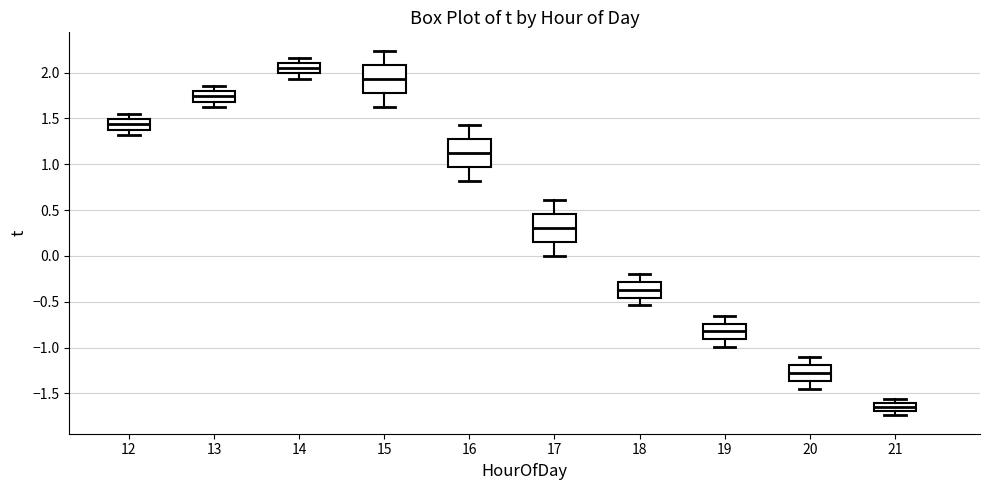

Reading left to right, transcribe this box plot: for each box, give where its median line is, the range the box spans, and where its two whiskers end, as read against the y-axis. The values are not printed on the chart, so give them approximately, as read against the axis.

12: median 1.45, box 1.40 to 1.50, whiskers 1.30 to 1.55
13: median 1.75, box 1.70 to 1.80, whiskers 1.65 to 1.85
14: median 2.05, box 2.00 to 2.10, whiskers 1.95 to 2.15
15: median 1.95, box 1.80 to 2.10, whiskers 1.65 to 2.25
16: median 1.10, box 0.95 to 1.25, whiskers 0.80 to 1.45
17: median 0.30, box 0.15 to 0.45, whiskers 0.00 to 0.60
18: median -0.35, box -0.45 to -0.30, whiskers -0.55 to -0.20
19: median -0.80, box -0.90 to -0.75, whiskers -1.00 to -0.65
20: median -1.30, box -1.35 to -1.20, whiskers -1.45 to -1.10
21: median -1.65, box -1.70 to -1.60, whiskers -1.75 to -1.55